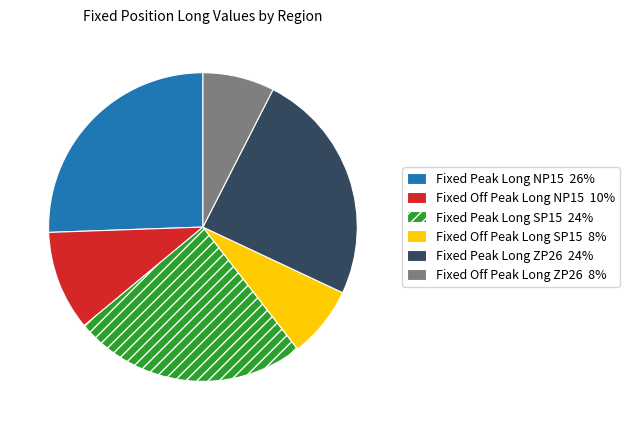

Between Fixed Peak Long ZP26 24% and Fixed Peak Long NP15 26%, which is larger?

Fixed Peak Long NP15 26%